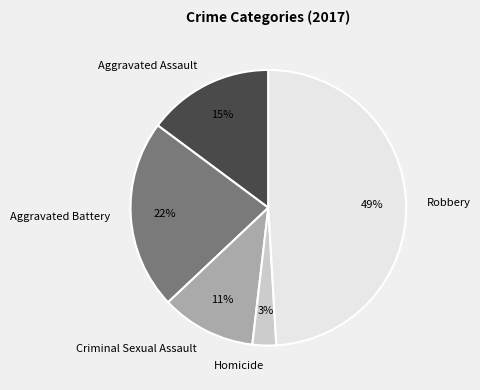

To the nearest percent, what portion does Homicide represent?

3%